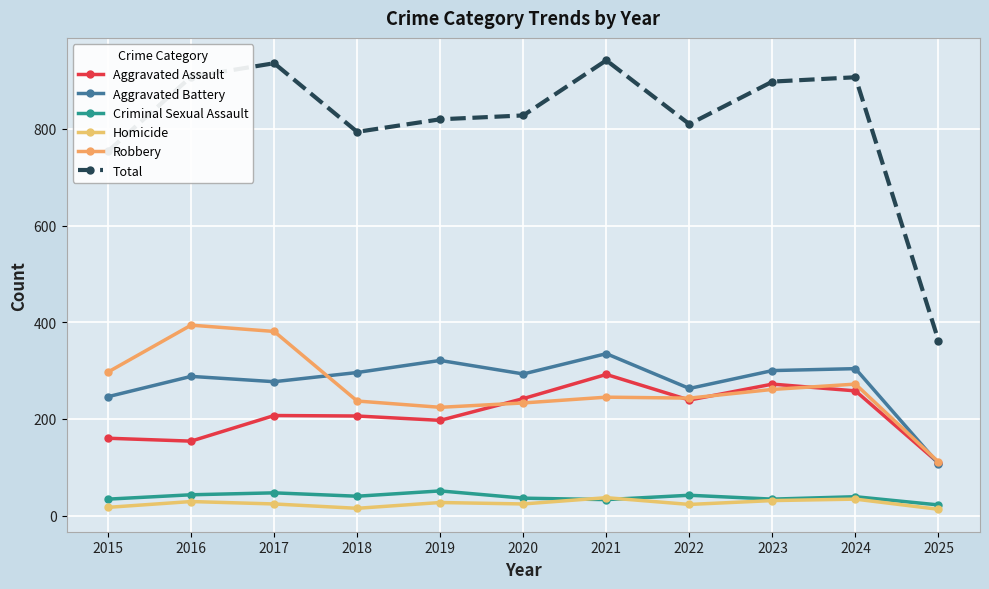

The Criminal Sexual Assault series shows 51 at 2019. True or false?

True